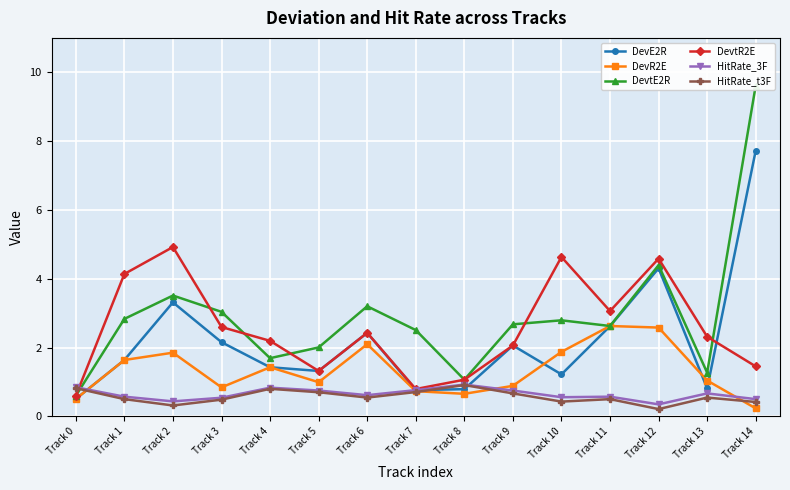

Which series has the largest total across all categories?

DevtE2R